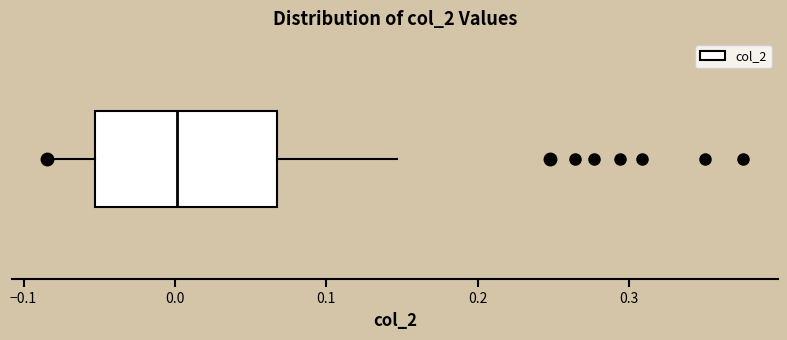

Transcribe this box plot: give where the median line is, the range the box spans, and where the two whiskers end, as read against the x-axis. The values are not printed on the chart, so give them approximately, as read against the axis.

median 0.00, box -0.05 to 0.07, whiskers -0.08 to 0.15